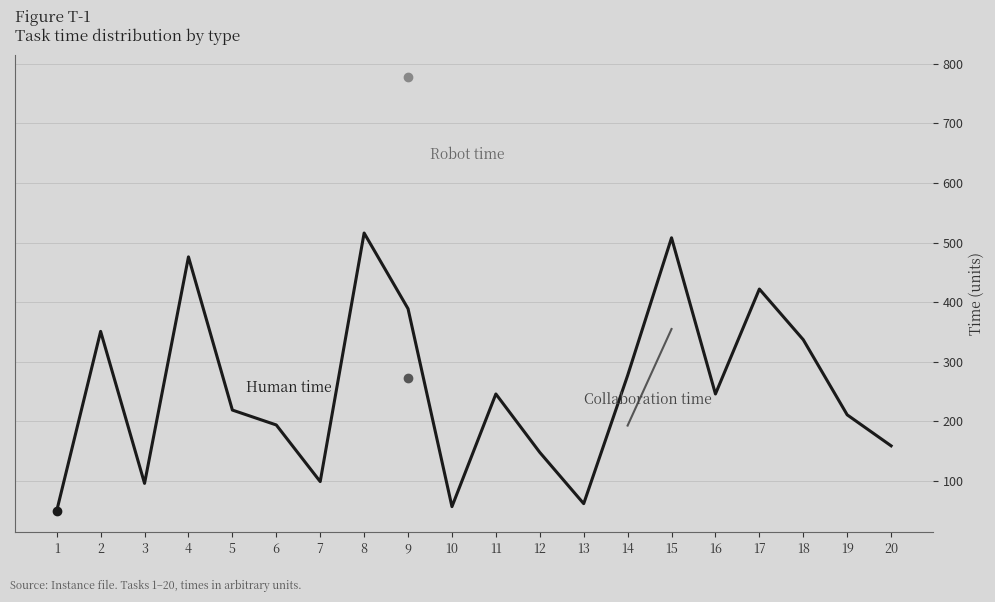

What is the value of the Human time point at the 19th from the left?

211.0